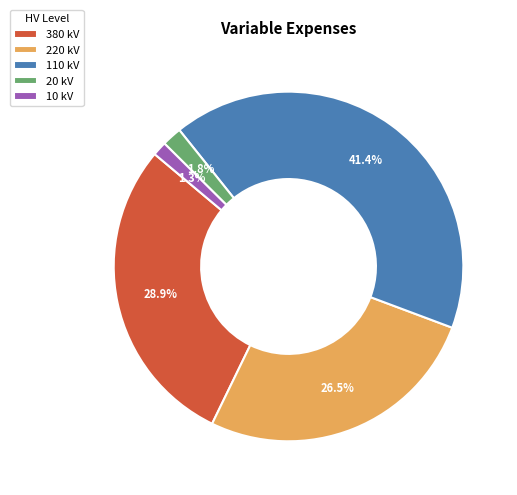

Does any single category account for the majority?

No